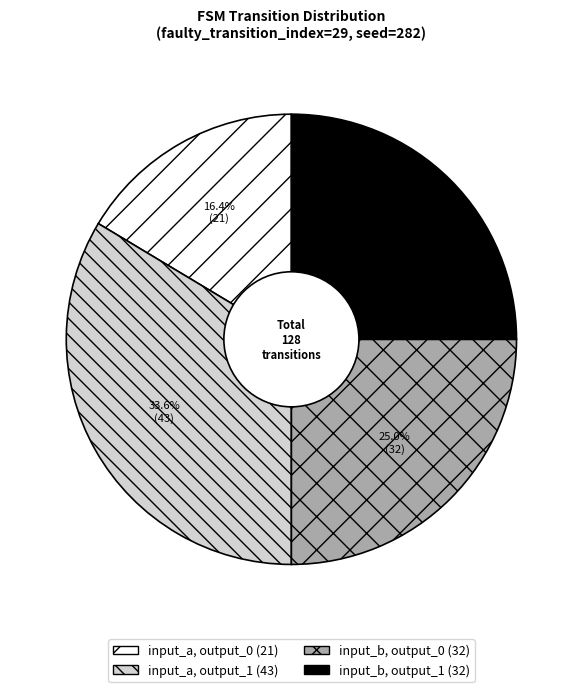

What is the ratio of the value at input_b, output_0 to the value at input_b, output_1?

1.0